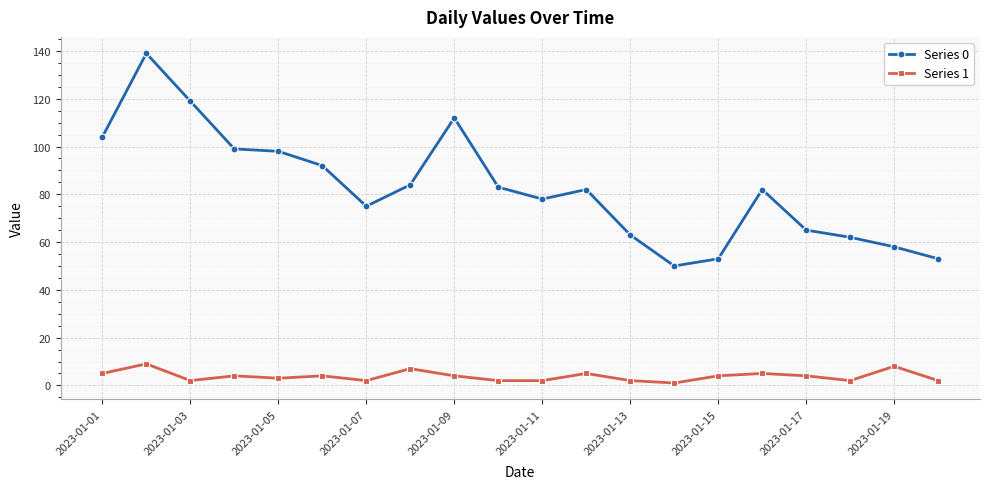

What is the highest value of the Series 0 series?

139